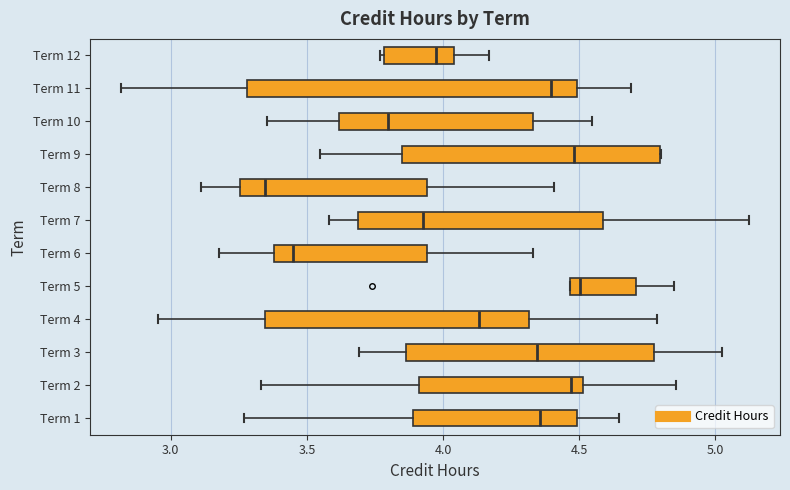

Reading bottom to top, read every box against the x-axis: the position of its median line, the range the box covers, and the ends of its whiskers. The values are not printed on the chart, so give them approximately, as read against the axis.

Term 1: median 4.35, box 3.90 to 4.50, whiskers 3.25 to 4.65
Term 2: median 4.45, box 3.90 to 4.50, whiskers 3.35 to 4.85
Term 3: median 4.35, box 3.85 to 4.75, whiskers 3.70 to 5.00
Term 4: median 4.15, box 3.35 to 4.30, whiskers 2.95 to 4.80
Term 5: median 4.50, box 4.45 to 4.70, whiskers 4.45 to 4.85
Term 6: median 3.45, box 3.40 to 3.95, whiskers 3.20 to 4.35
Term 7: median 3.95, box 3.70 to 4.60, whiskers 3.60 to 5.10
Term 8: median 3.35, box 3.25 to 3.95, whiskers 3.10 to 4.40
Term 9: median 4.50, box 3.85 to 4.80, whiskers 3.55 to 4.80
Term 10: median 3.80, box 3.60 to 4.35, whiskers 3.35 to 4.55
Term 11: median 4.40, box 3.30 to 4.50, whiskers 2.80 to 4.70
Term 12: median 4.00, box 3.80 to 4.05, whiskers 3.75 to 4.15